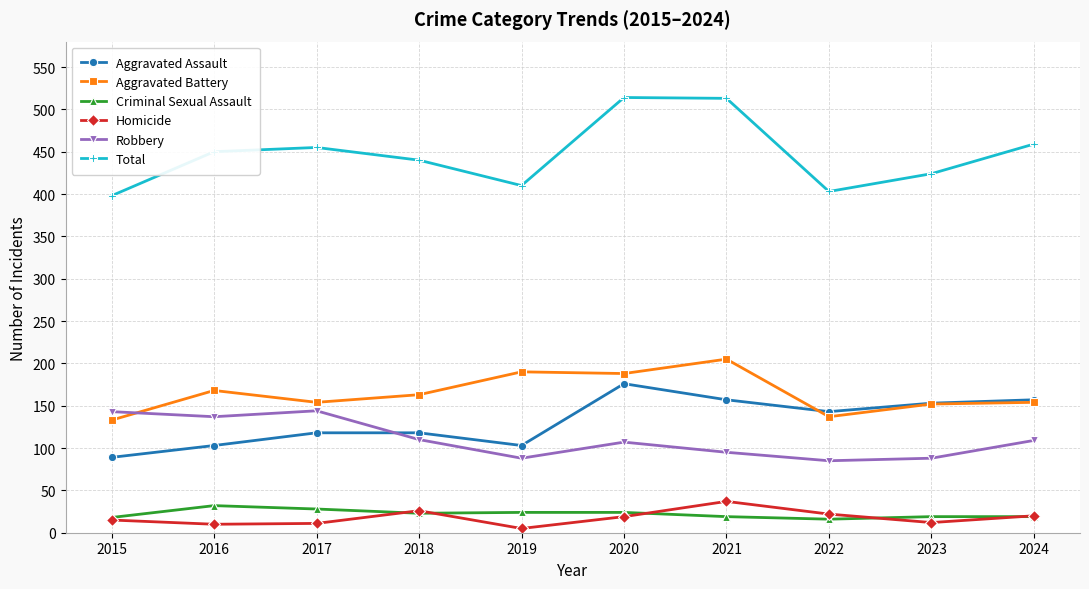

How many interior local valleys does the Homicide series have?

3